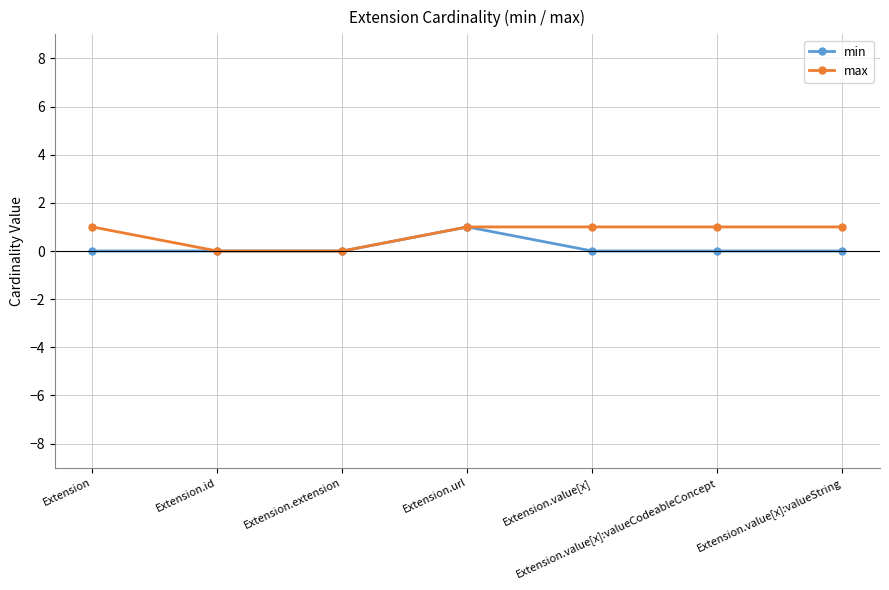

The max series shows 1 at Extension.url. True or false?

True